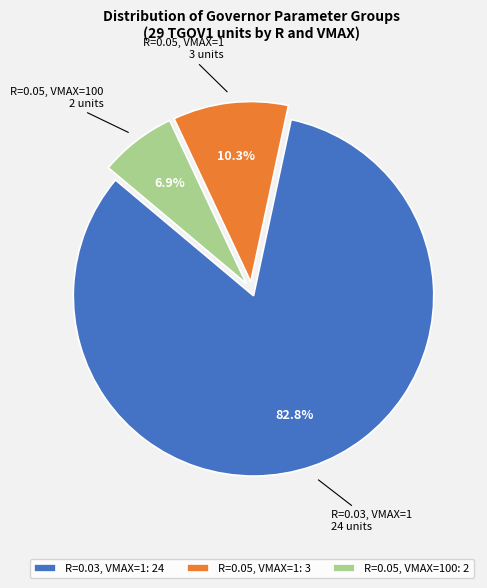

Combined, do R=0.03, VMAX=1: 24 and R=0.05, VMAX=1: 3 account for over 50%?

Yes